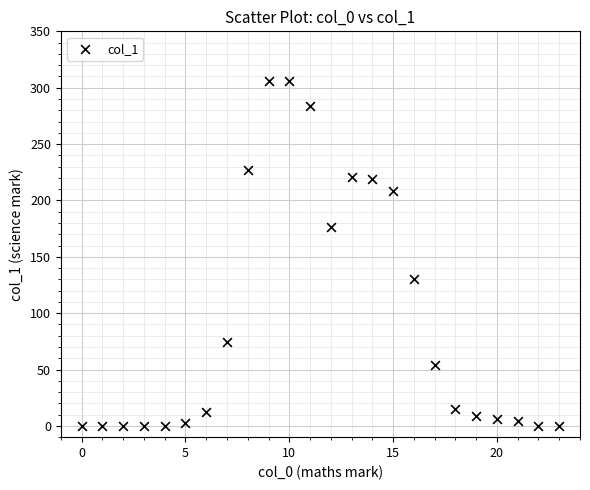

What is the range of Y values (max minus min)?

306